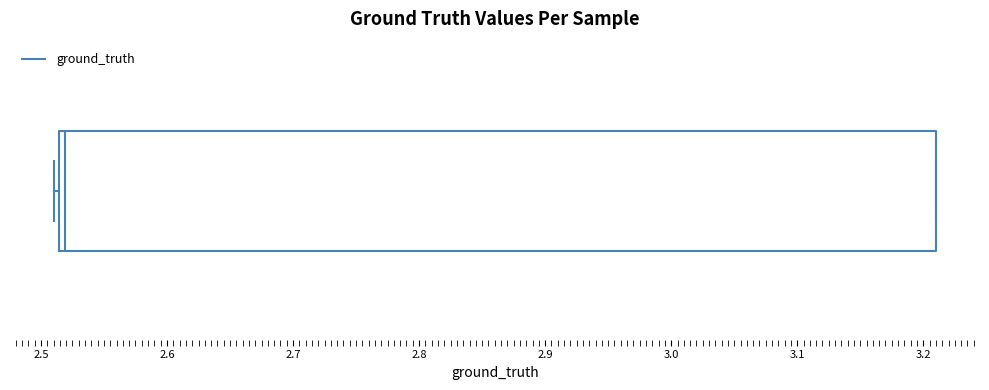

Transcribe this box plot: give where the median line is, the range the box spans, and where the two whiskers end, as read against the x-axis. The values are not printed on the chart, so give them approximately, as read against the axis.

median 2.52, box 2.51 to 3.21, whiskers 2.51 (just left of the box's left edge) to 3.21